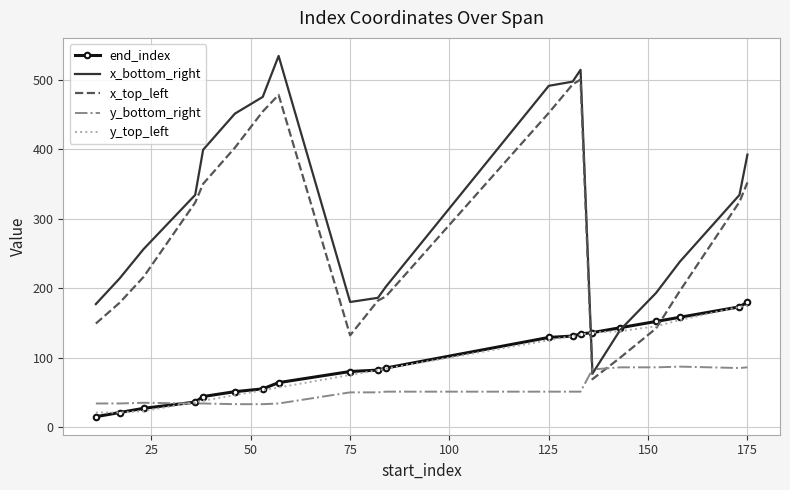

Which series has the widest spread of values?

x_bottom_right